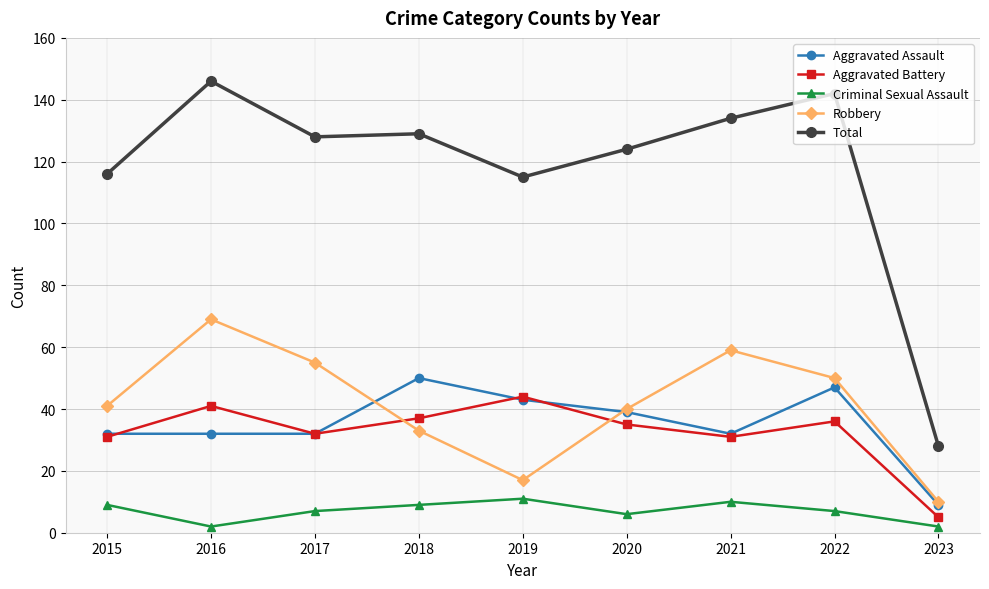

What are all the series names shown in the legend?

Aggravated Assault, Aggravated Battery, Criminal Sexual Assault, Robbery, Total